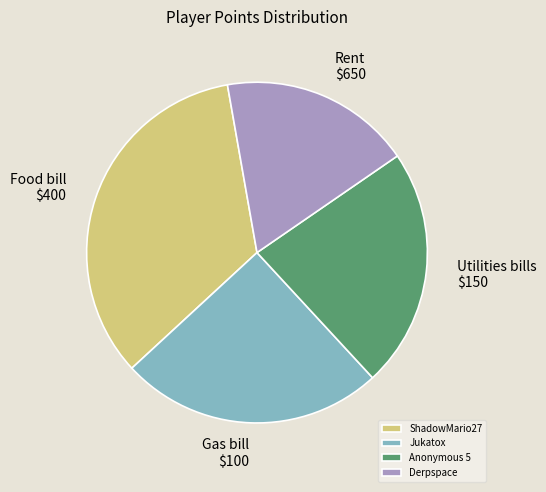

Is Anonymous 5 the majority of the pie?

No